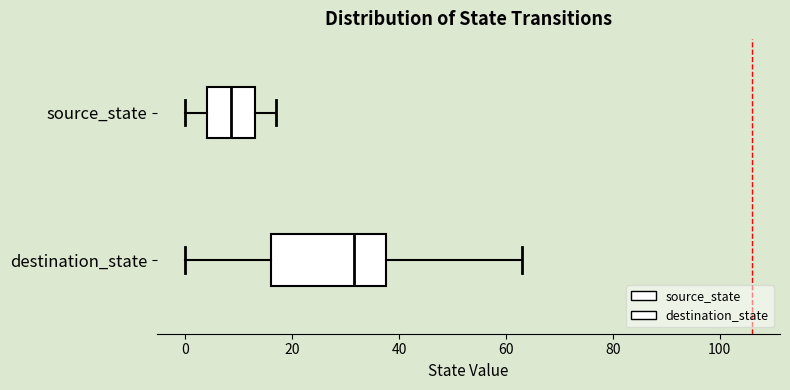

Reading bottom to top, transcribe this box plot: for each box, give where its median line is, the range the box spans, and where its two whiskers end, as read against the x-axis. The values are not printed on the chart, so give them approximately, as read against the axis.

destination_state: median 32, box 16 to 38, whiskers 0 to 64
source_state: median 8, box 4 to 14, whiskers 0 to 18